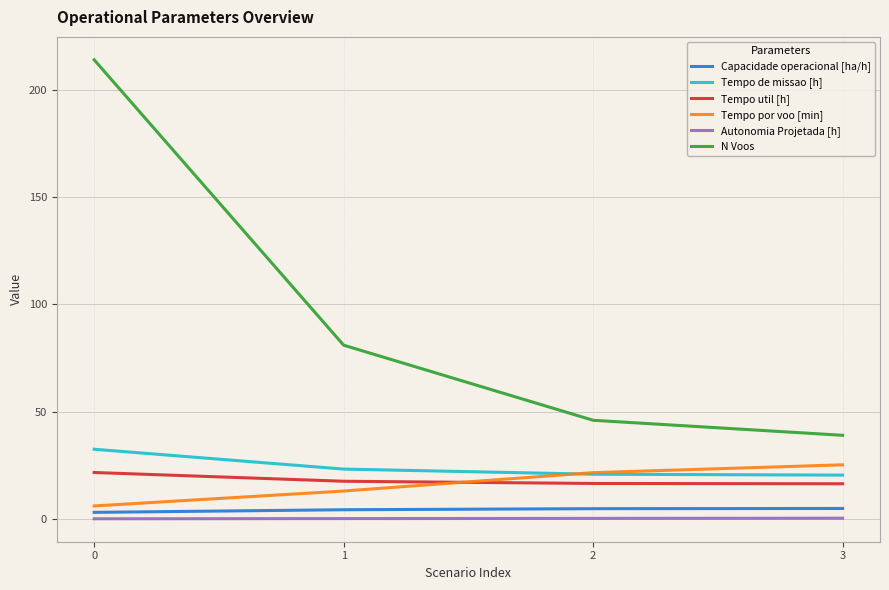

The value of Tempo de missao [h] at 0 is 44.0. True or false?

False